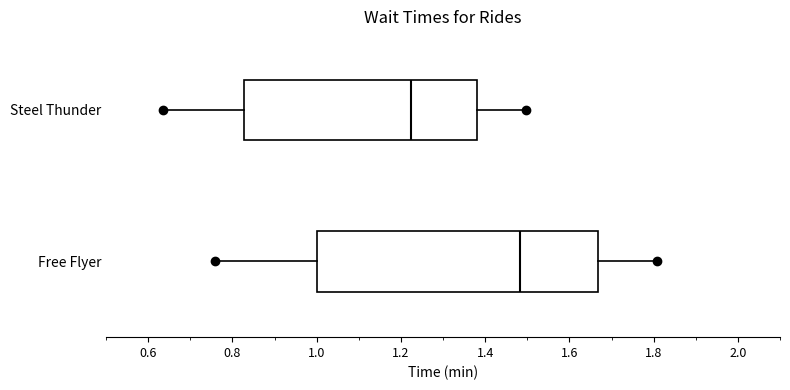

Which box has the furthest to the right median line?

Free Flyer